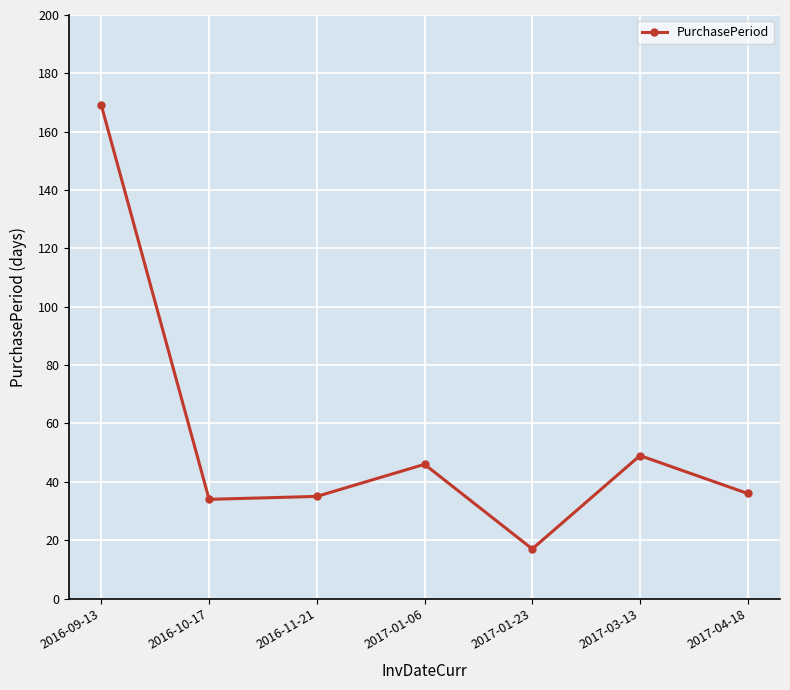

How many points are higher than both their immediate neighbors (excluding endpoints)?

2